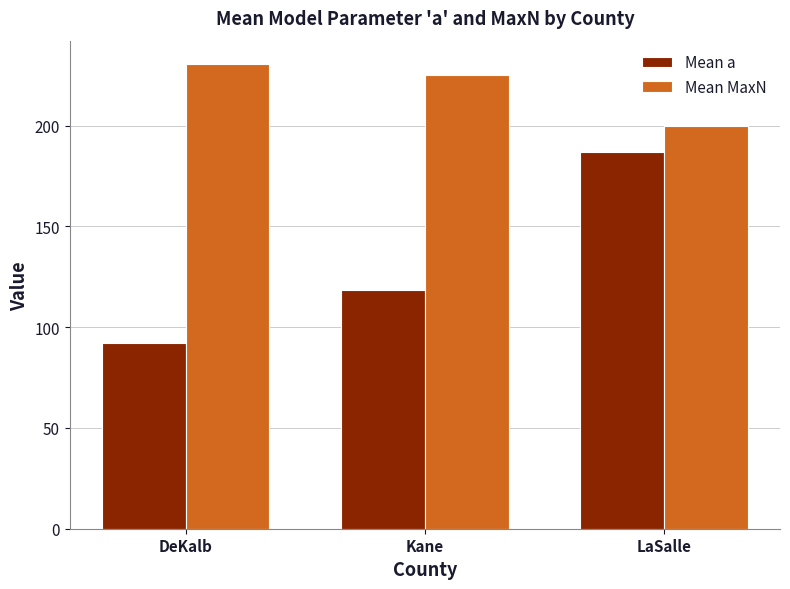

What is the difference between the highest and lowest values at Kane?

106.7